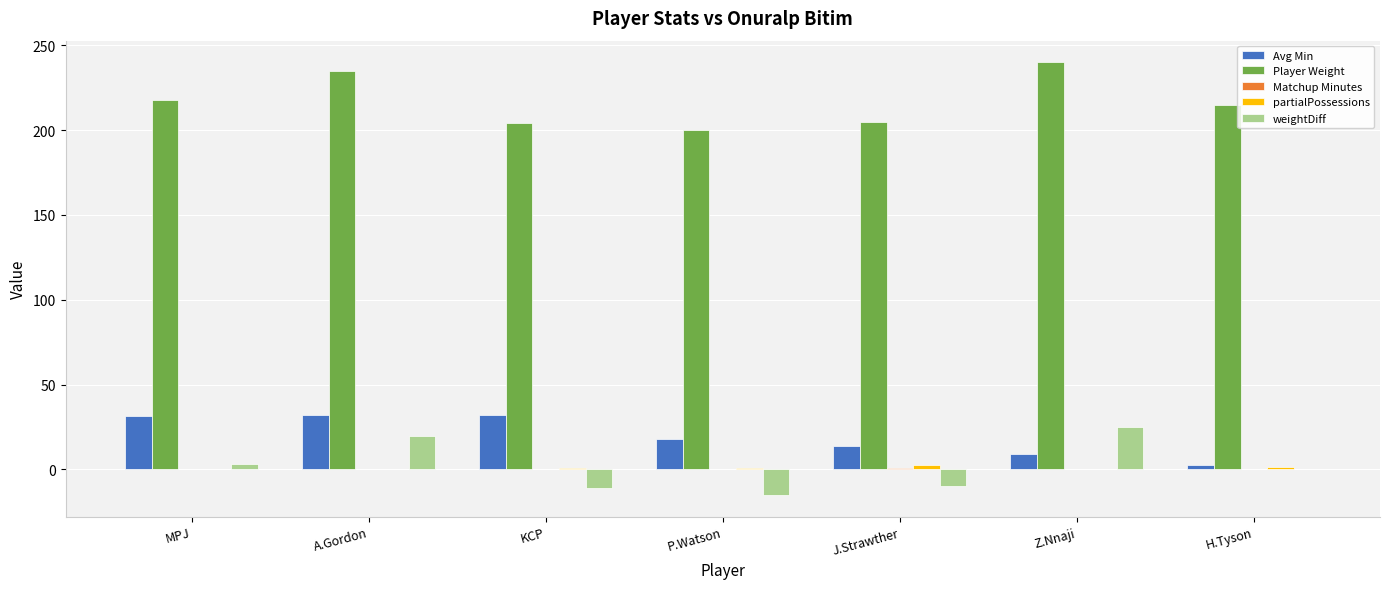

Which series has the largest total across all categories?

Player Weight